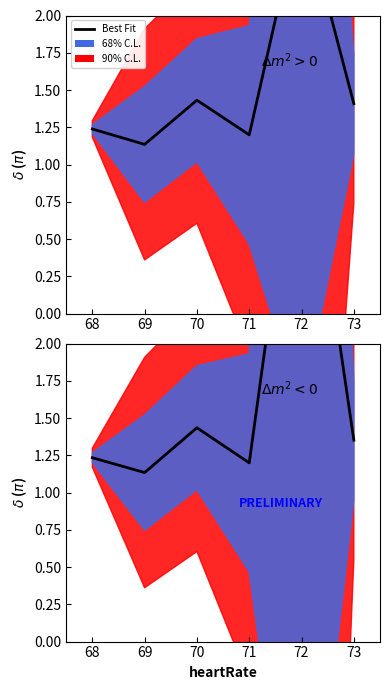

At which category does the chart reach its peak across all series?

72